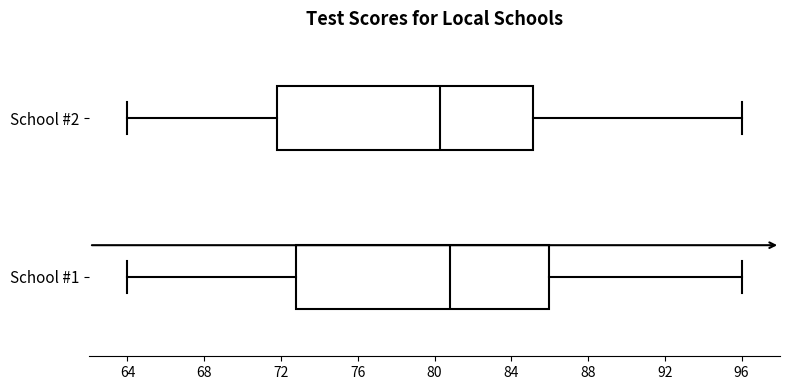

Reading bottom to top, read every box against the x-axis: the position of its median line, the range the box covers, and the ends of its whiskers. The values are not printed on the chart, so give them approximately, as read against the axis.

School #1: median 81.0, box 73.0 to 86.0, whiskers 64.0 to 96.0
School #2: median 80.5, box 72.0 to 85.0, whiskers 64.0 to 96.0